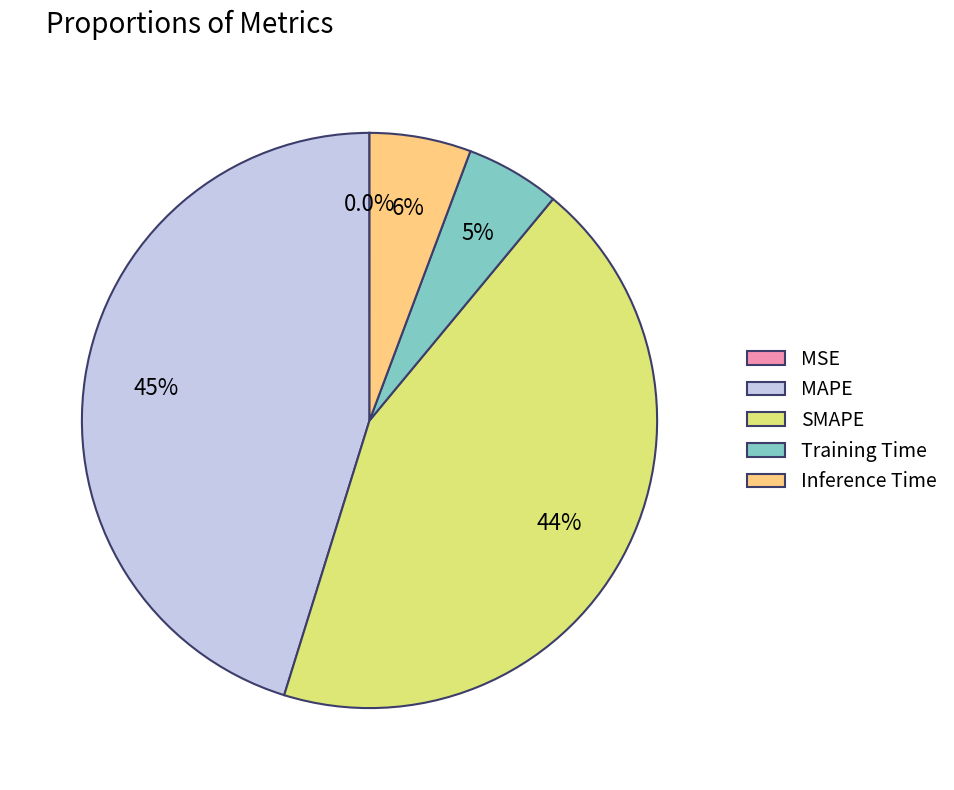

How much of the chart is everything except MAPE?

54.8%